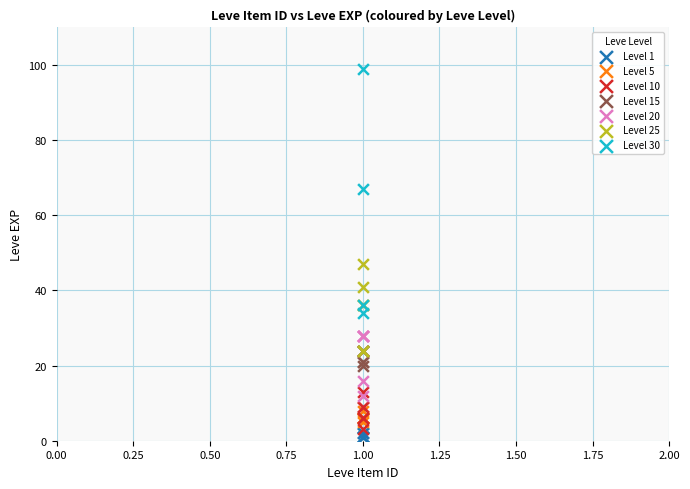

Which series contains the highest Y value?

Level 30